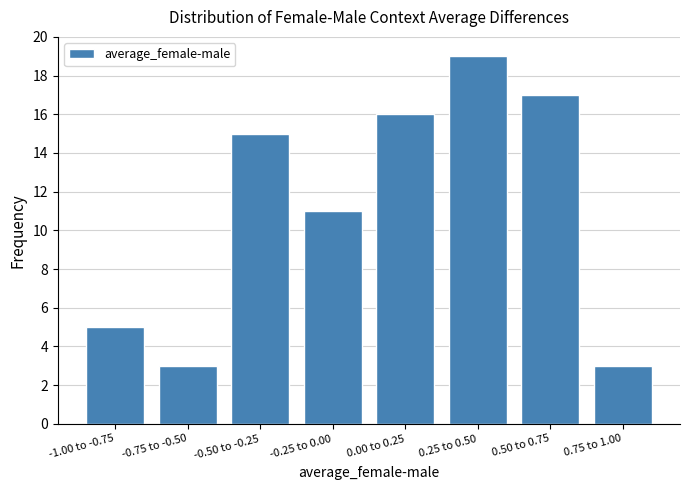

Reading right to left, transcribe all the data shown in this chart.

3	17	19	16	11	15	3	5